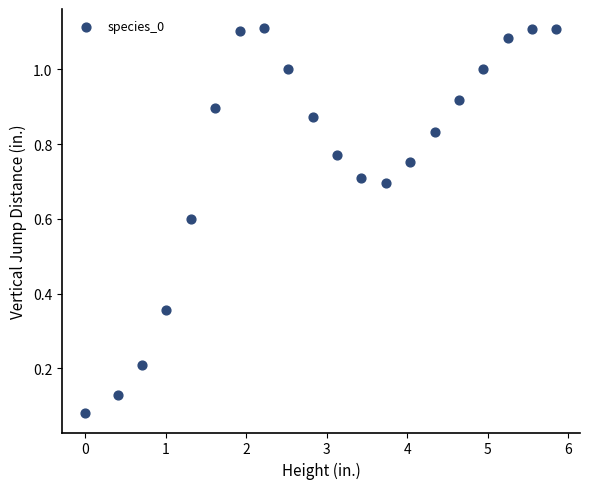

What is the range of Y values (max minus min)?

1.0